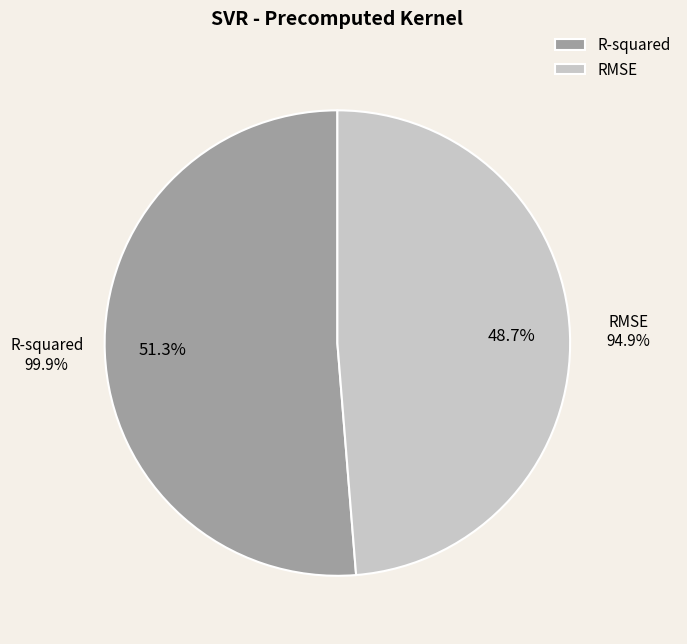

Which has a higher value, R-squared or RMSE?

R-squared